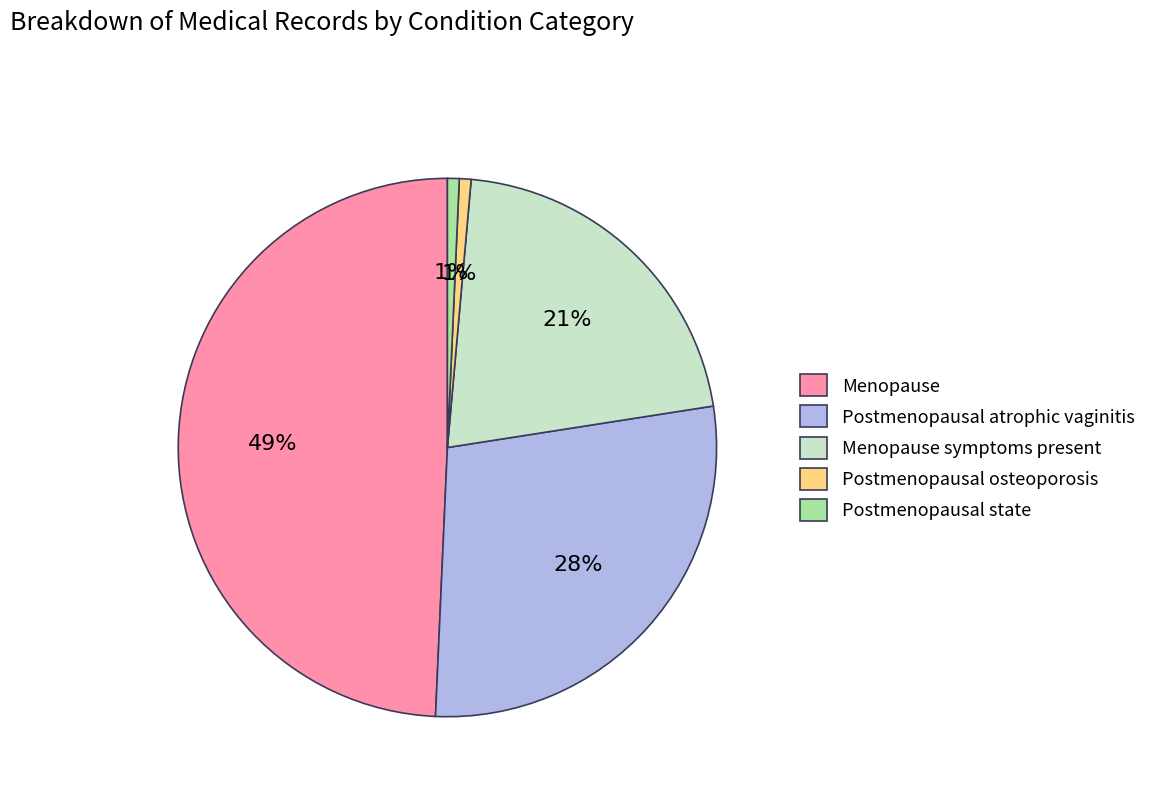

Which has a higher value, Postmenopausal atrophic vaginitis or Postmenopausal state?

Postmenopausal atrophic vaginitis